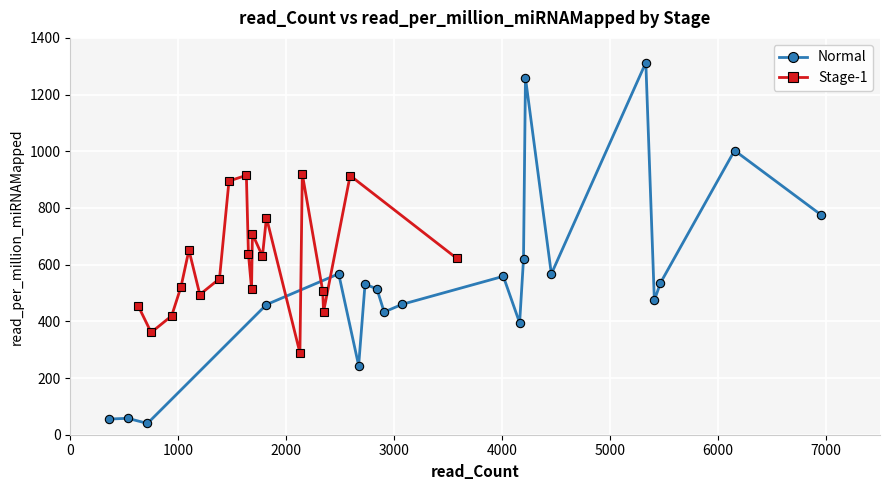

What is the minimum value for Normal?

39.9